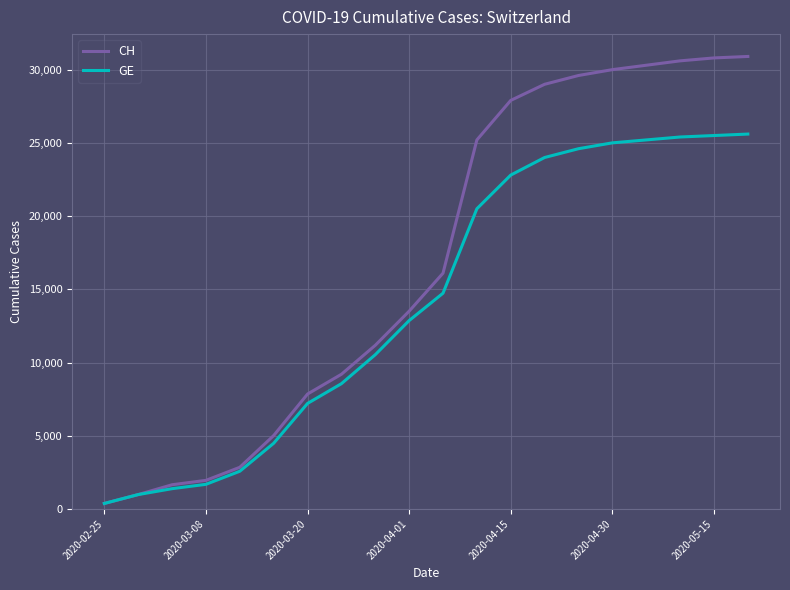

List the series in order of their peak value, highest first.

CH, GE